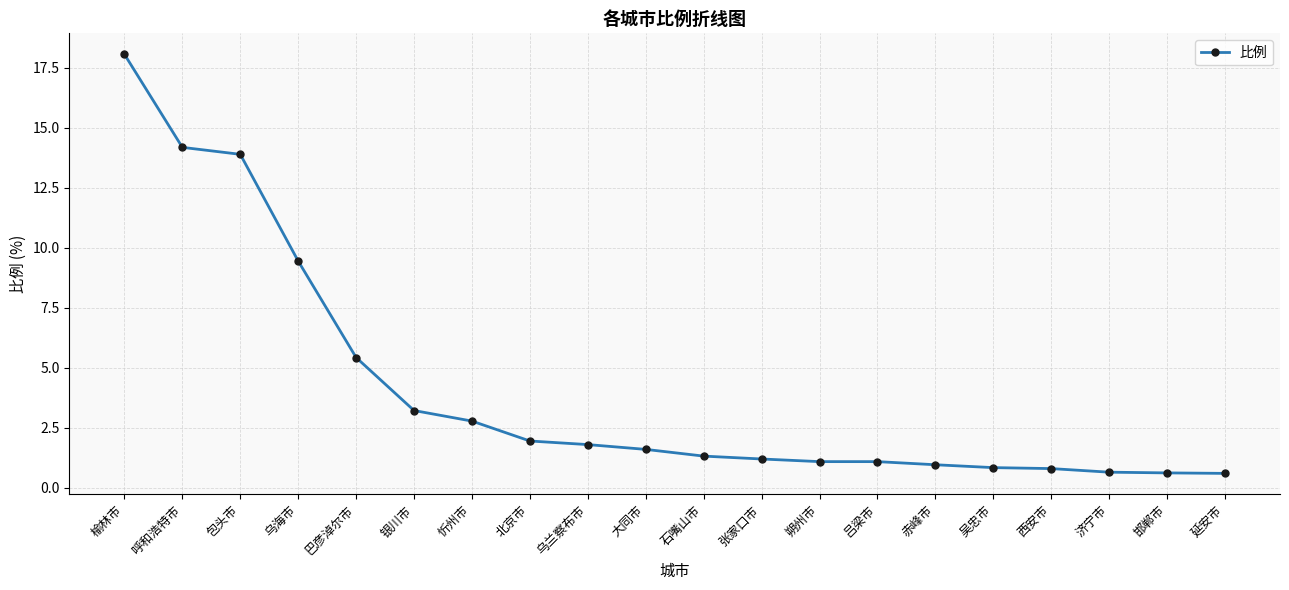

Does the chart display data point markers on the line(s)?

Yes